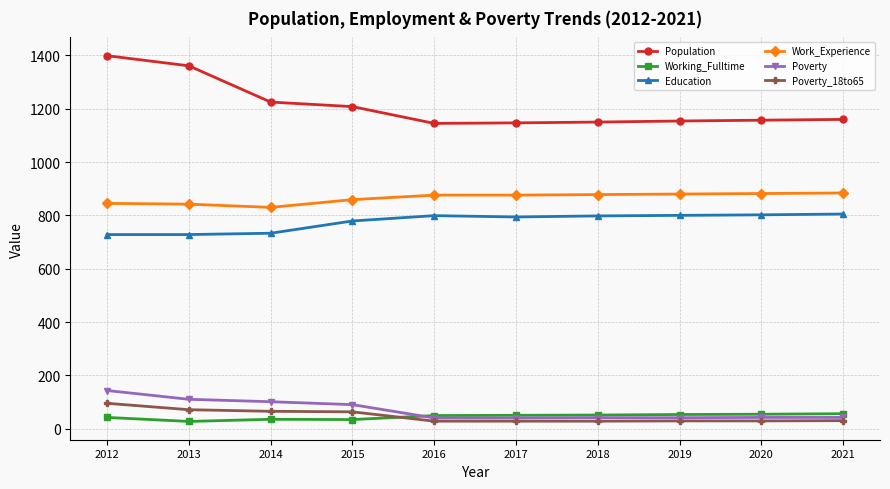

What is the maximum value shown in the chart?

1399